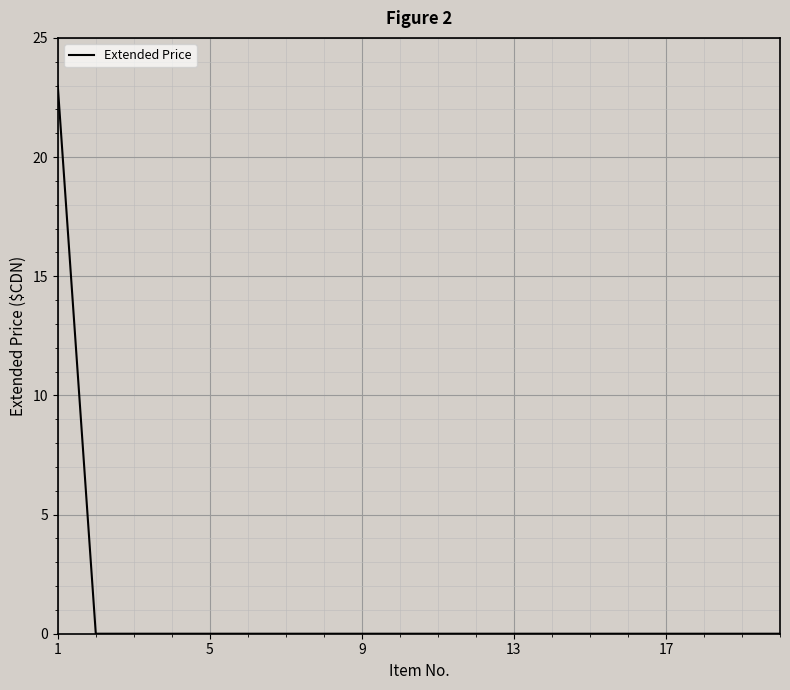

Reading left to right, transcribe all the data shown in this chart.

23.0	0.0	0.0	0.0	0.0	0.0	0.0	0.0	0.0	0.0	0.0	0.0	0.0	0.0	0.0	0.0	0.0	0.0	0.0	0.0